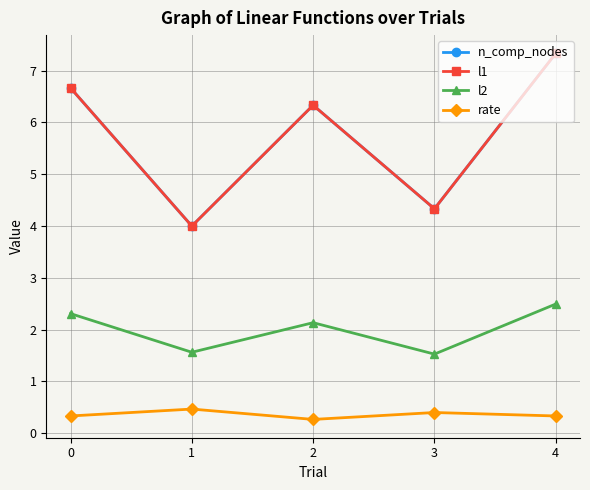

At which label does n_comp_nodes reach its peak?

4